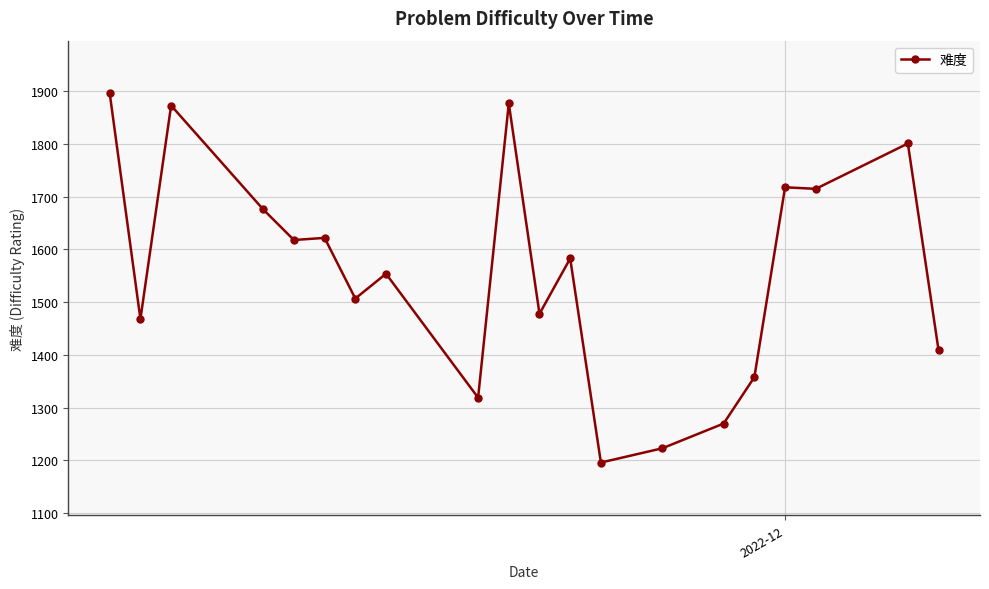

What is the difference between the second highest and minimum values?

681